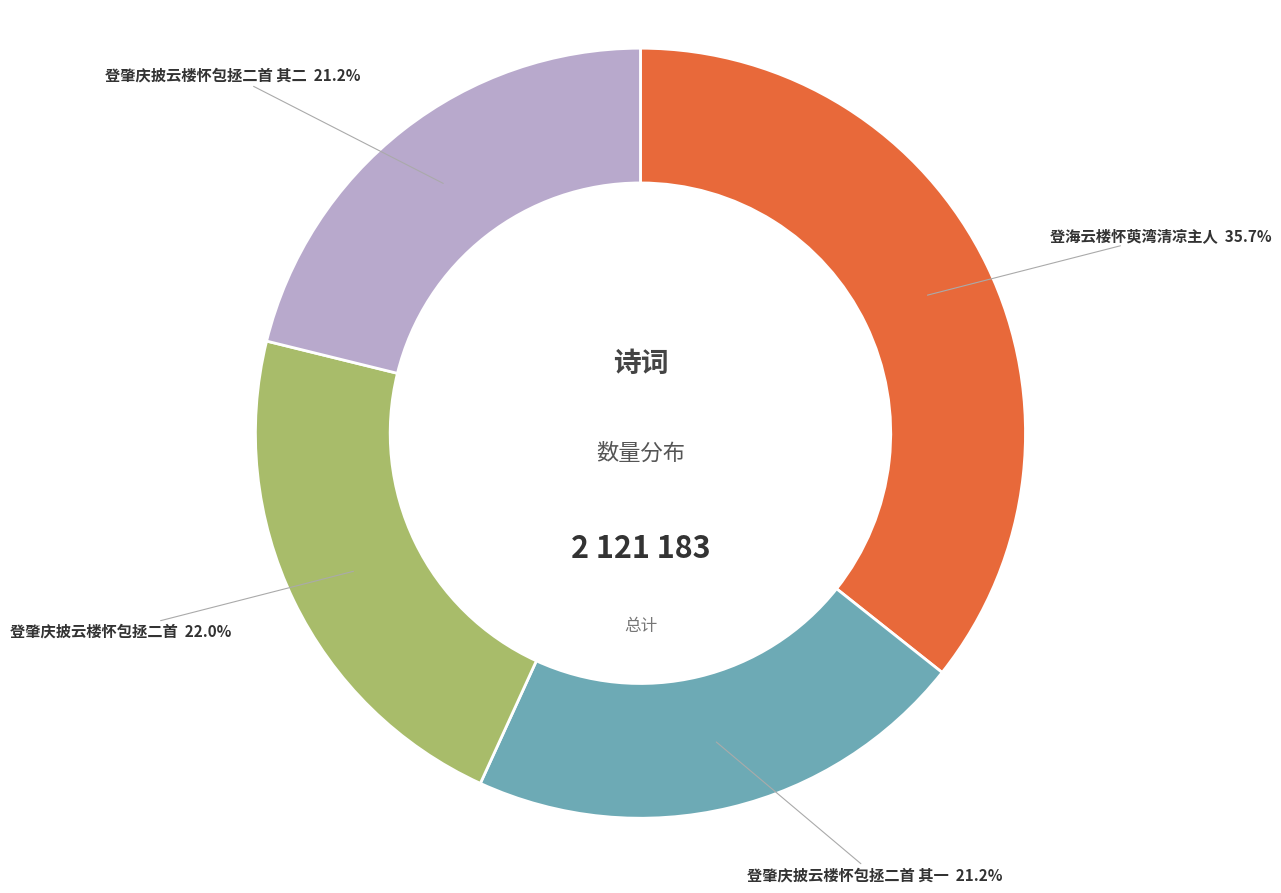

To the nearest percent, what is the combined percentage of 登海云楼怀萸湾清凉主人 and 登肇庆披云楼怀包拯二首 其二?

57%